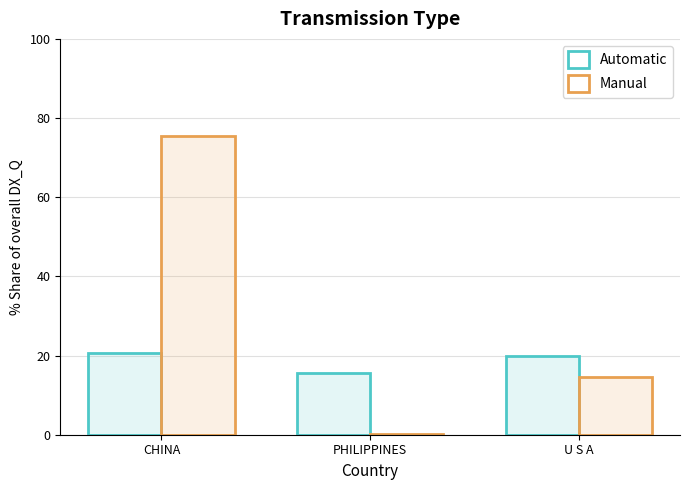

What are all the series names shown in the legend?

Automatic, Manual